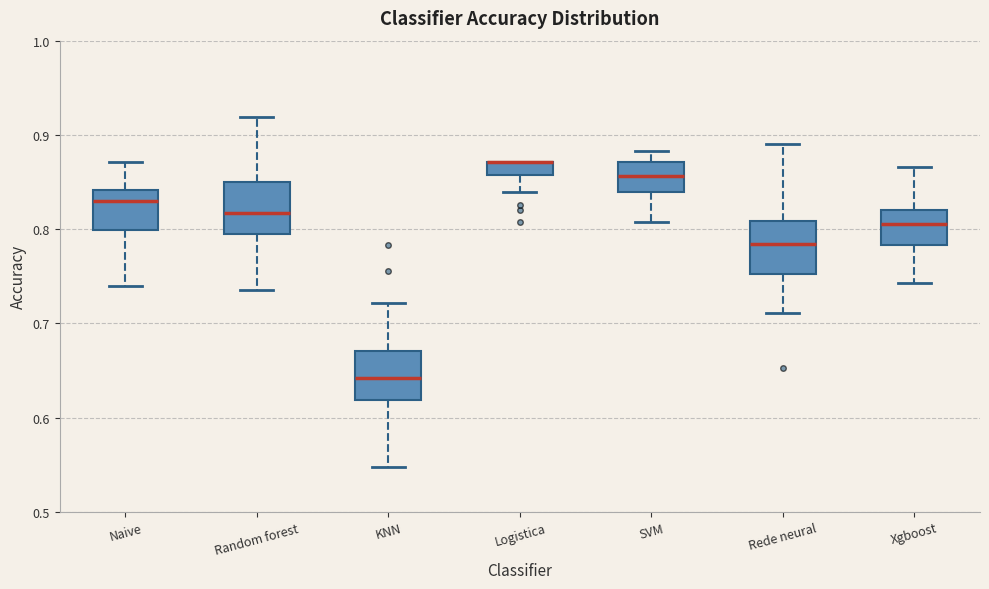

Where is the lower edge of the box for KNN on the y-axis? The values are not printed on the chart, so give them approximately, as read against the axis.

0.62